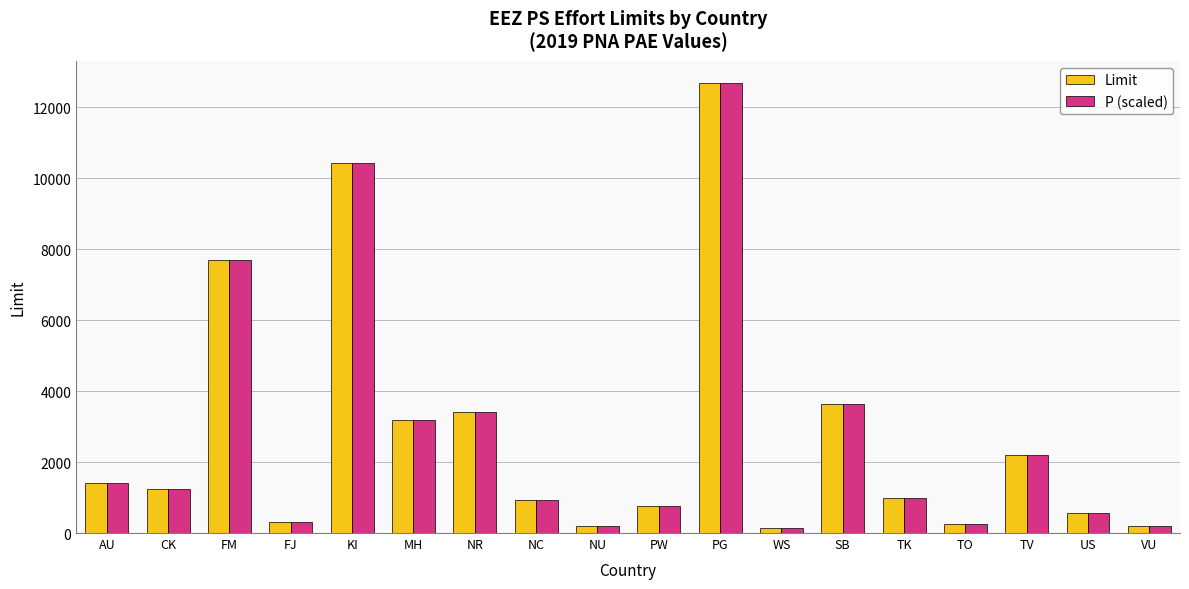

What is the difference between the second highest and minimum values in the Limit series?

10296.0